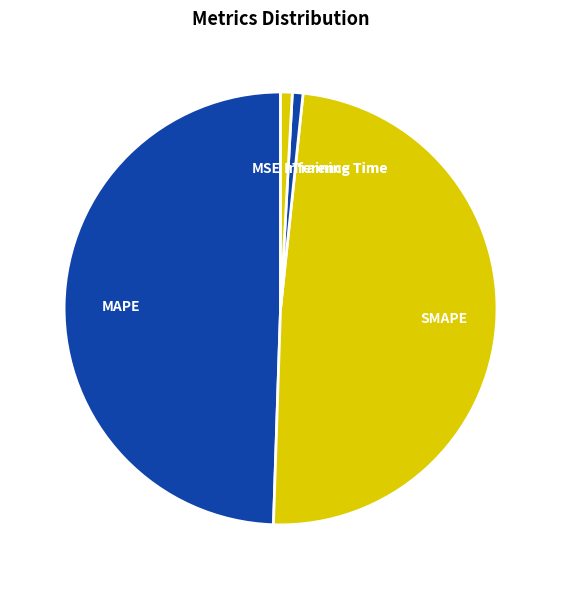

Combined, do Inference Time and Training Time account for over 50%?

No